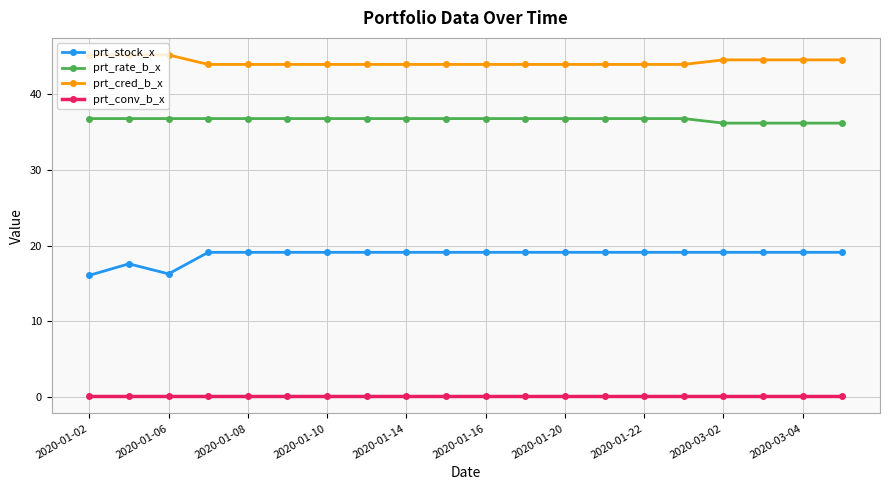

List the series in order of their overall mean, highest first.

prt_cred_b_x, prt_rate_b_x, prt_stock_x, prt_conv_b_x